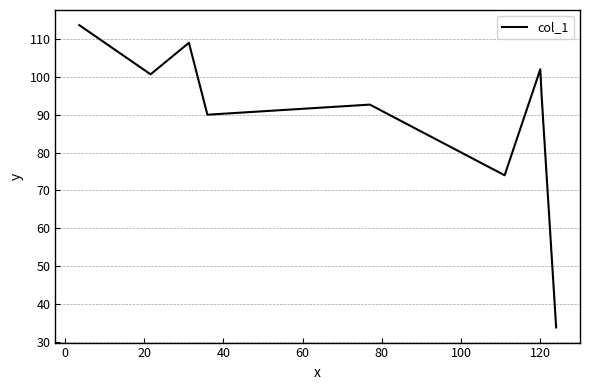

What is the smallest value displayed?

33.8